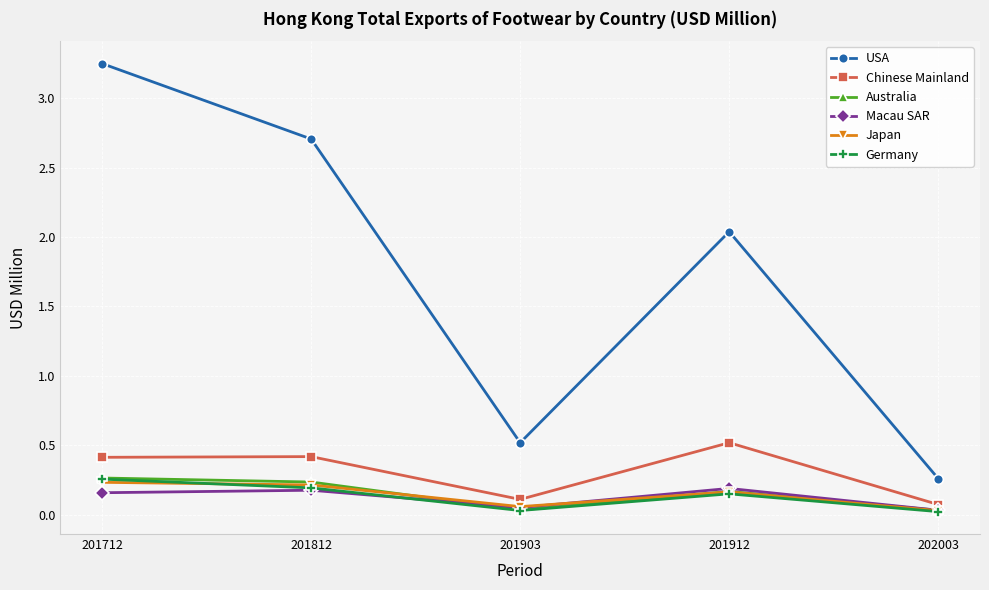

Is the value of Chinese Mainland at 201812 greater than the value of USA at 201903?

No